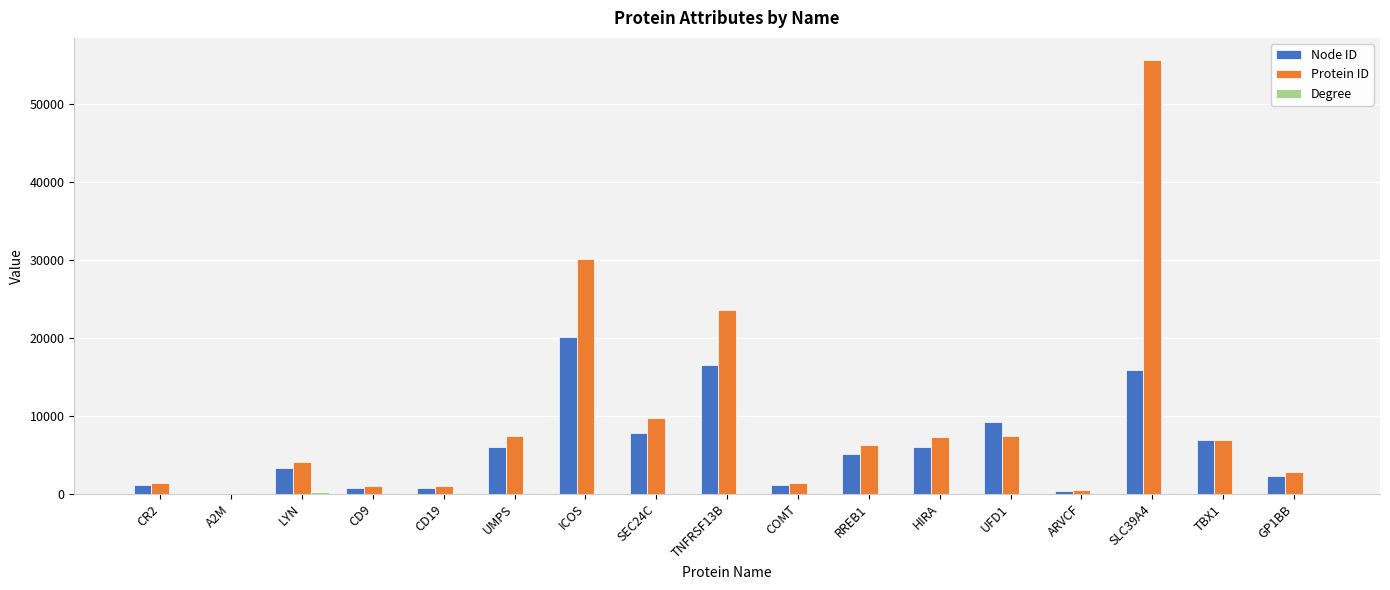

What is the spread (max minus min) of values at CD19?

902